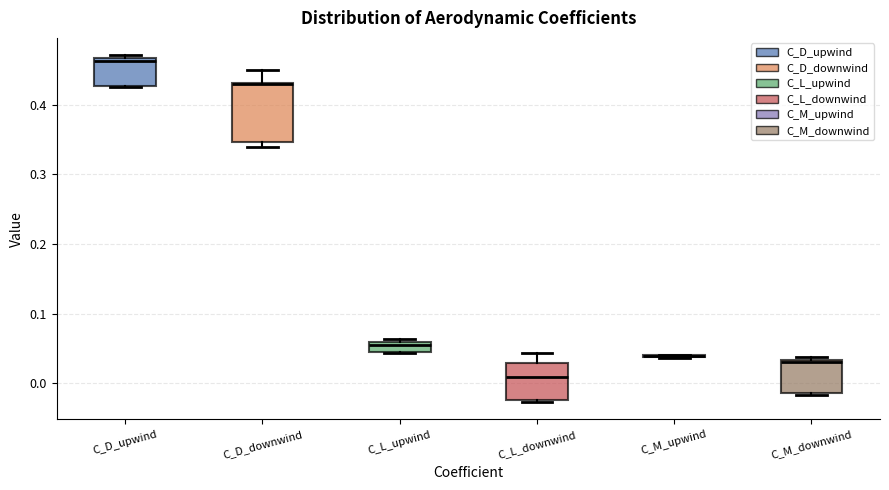

Where is the lower edge of the box for C_L_upwind on the y-axis? The values are not printed on the chart, so give them approximately, as read against the axis.

0.04